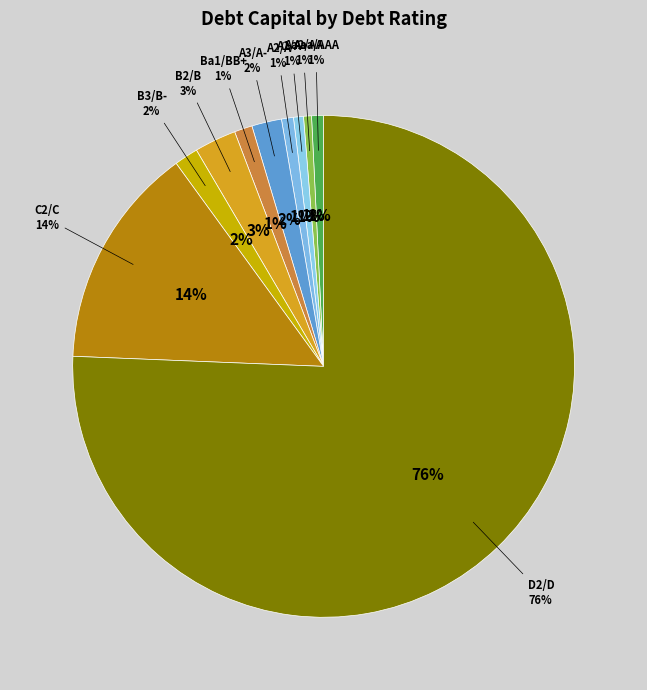

Which slice is the largest?

D2/D